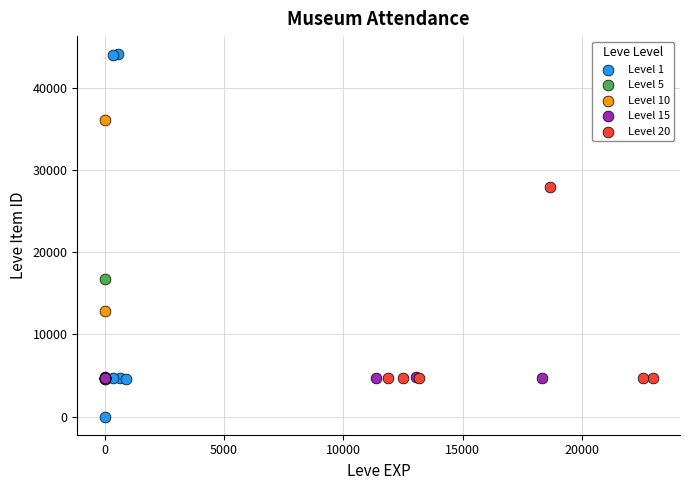

Which series contains the highest Y value?

Level 1